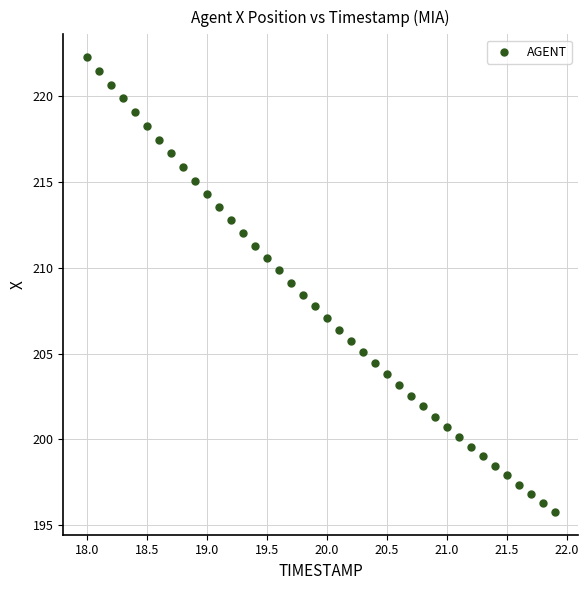

What is the range of X values (max minus min)?

3.9